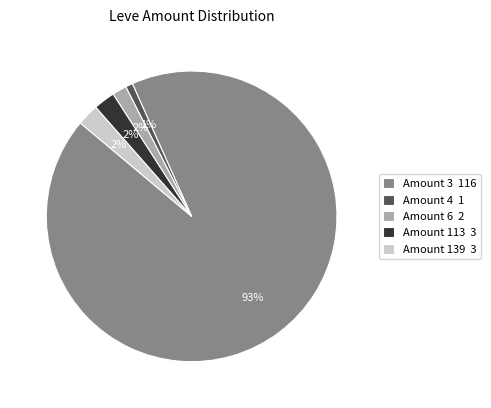

How many segments does this pie chart have?

5